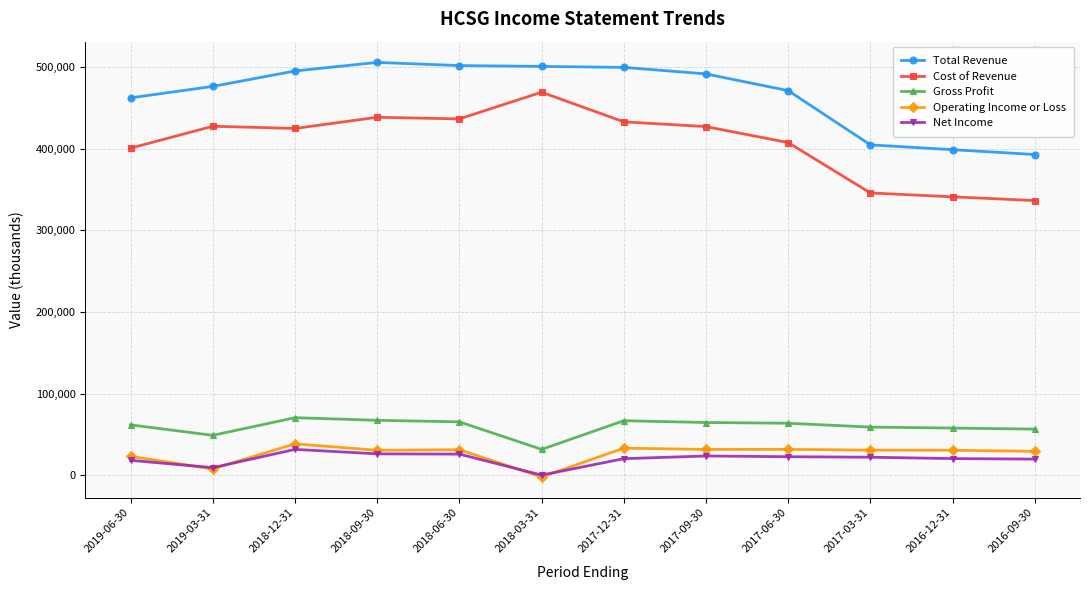

Which series has the largest total across all categories?

Total Revenue